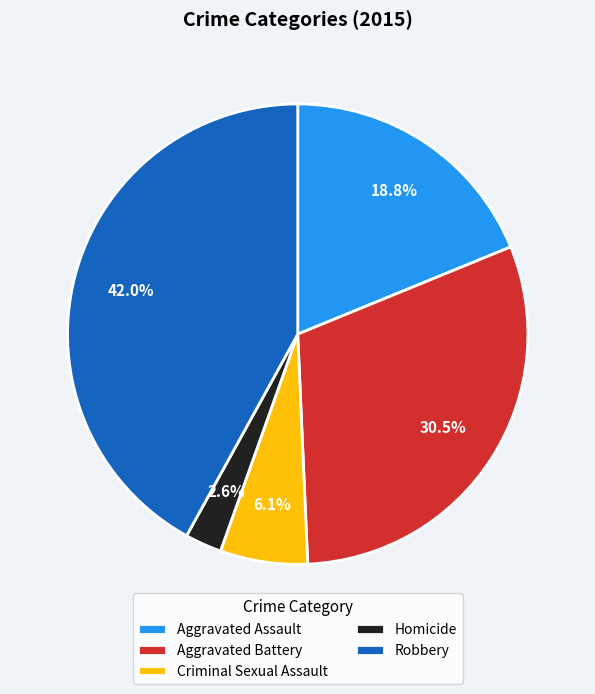

Which category has the smallest portion of the pie?

Homicide